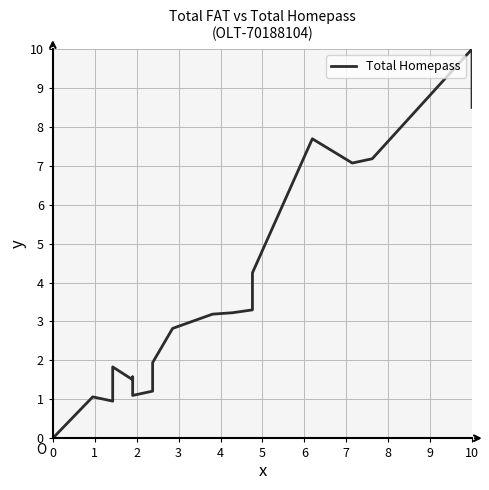

Reading left to right, transcribe all the data shown in this chart.

0.0	1.1	1.0	1.6	1.8	1.5	1.6	1.1	1.2	1.9	2.8	3.2	3.2	3.3	4.2	7.7	7.1	7.2	10.0	8.5